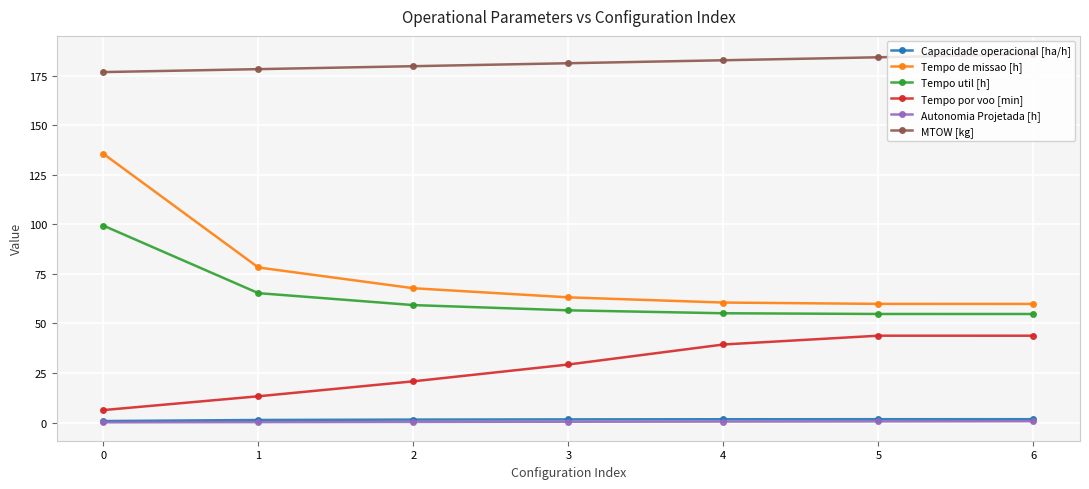

What is the sum of all MTOW [kg] values?

1268.4